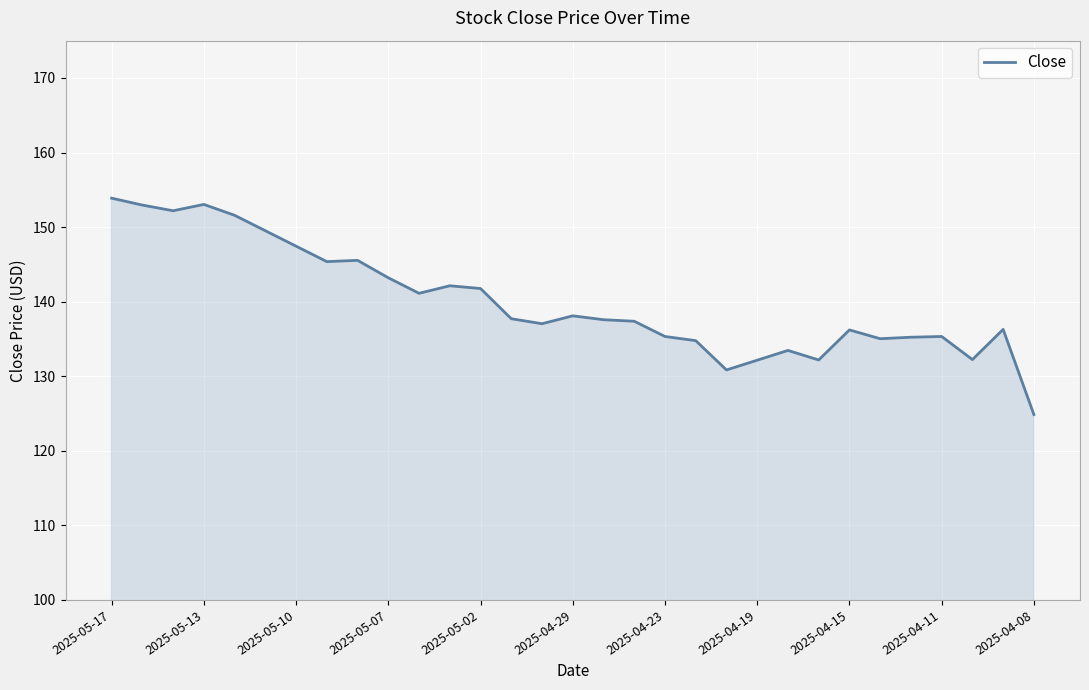

How many categories are shown in the chart?

31